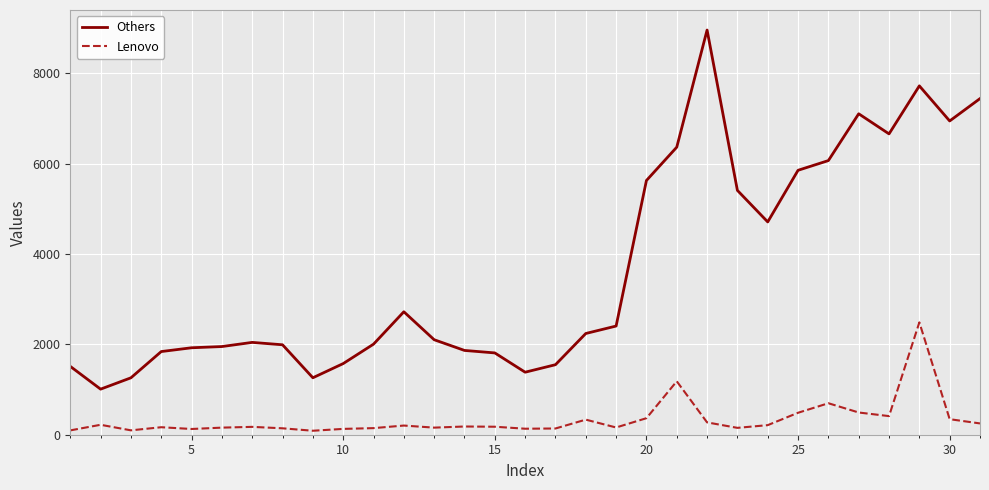

What are all the series names shown in the legend?

Others, Lenovo